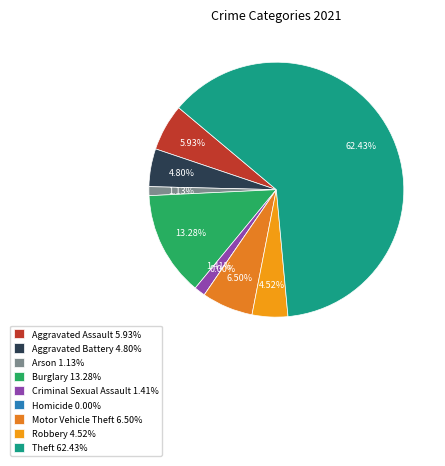

Count the number of slices in the pie.

9